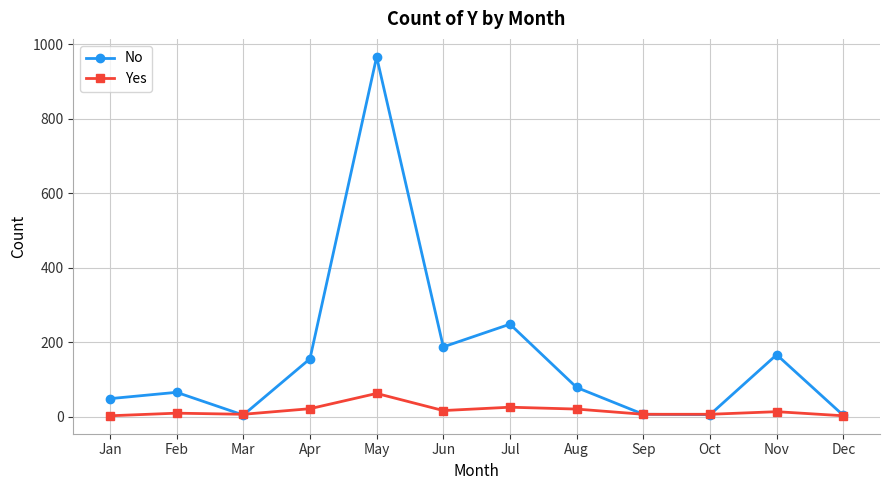

In No, how many points are lower than both neighbors (excluding endpoints)?

3